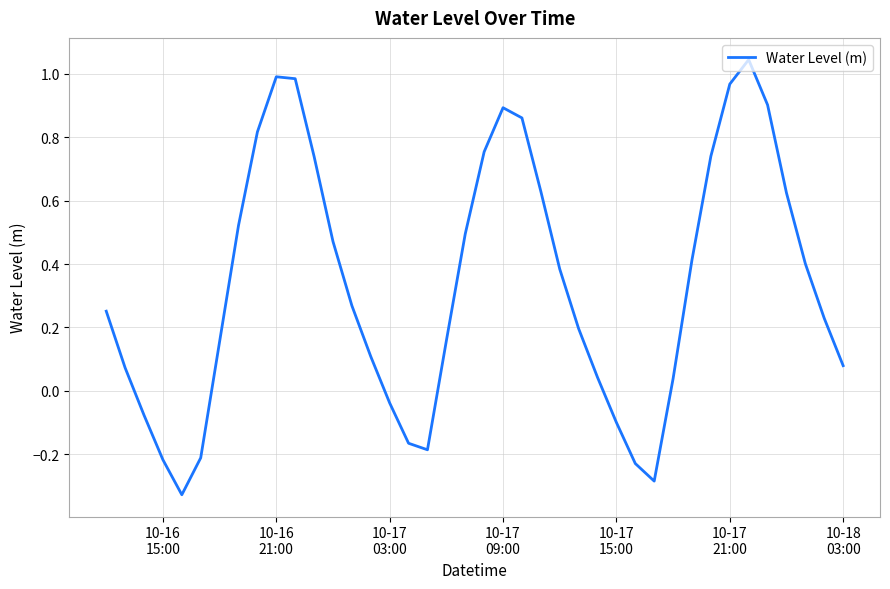

Does the chart display data point markers on the line(s)?

No